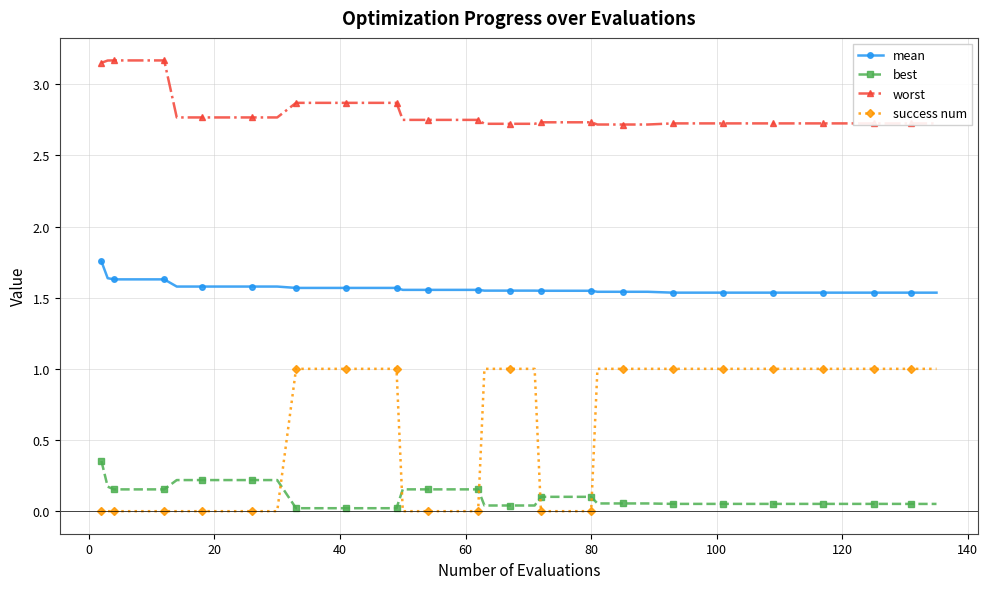

What is the maximum value for success num?

1.0